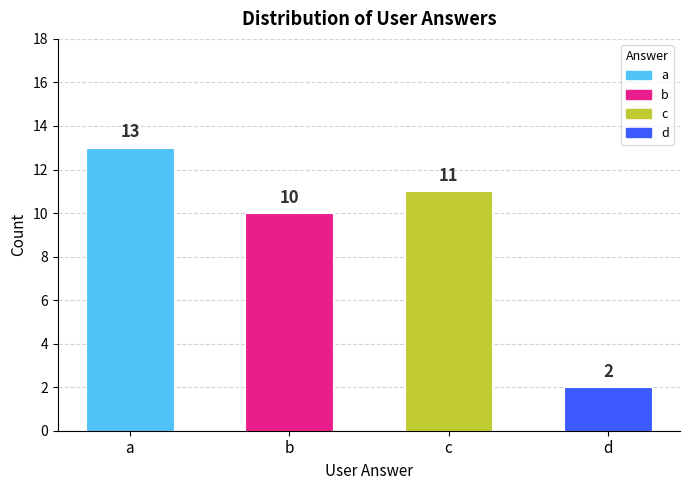

The chart shows a value of 13 at a. True or false?

True